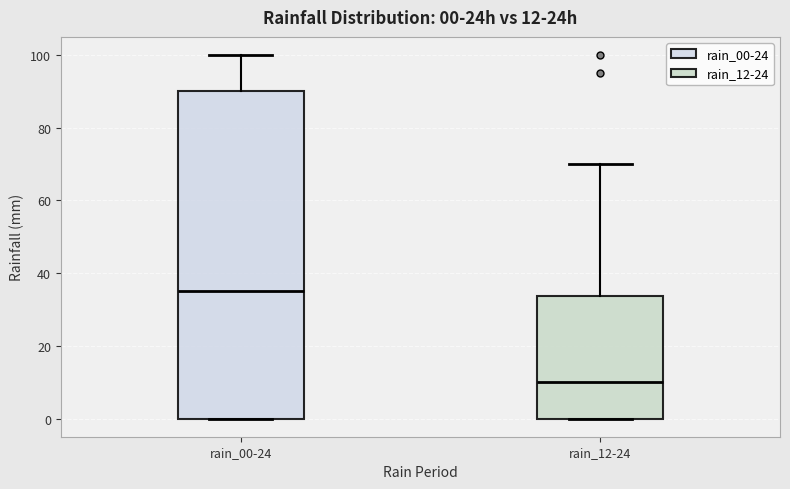

Which box is the tallest, from its lower edge to its upper edge?

rain_00-24